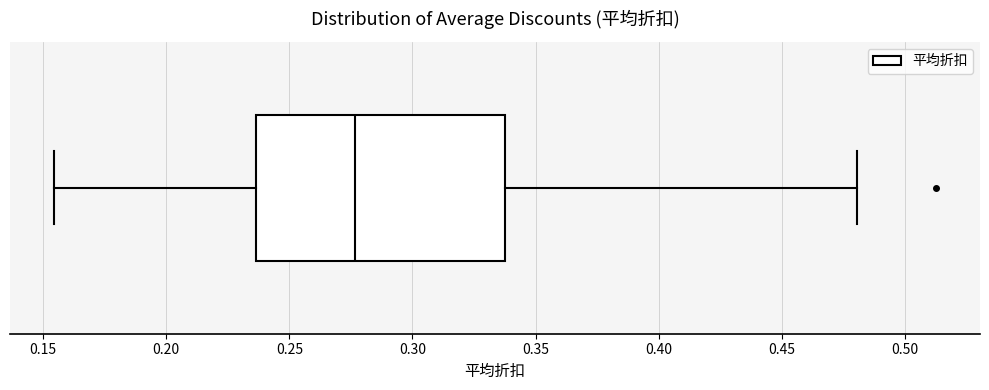

Read this box plot against the x-axis: the position of the median line, the range covered by the box, and the ends of both whiskers. The values are not printed on the chart, so give them approximately, as read against the axis.

median 0.275, box 0.235 to 0.340, whiskers 0.155 to 0.480